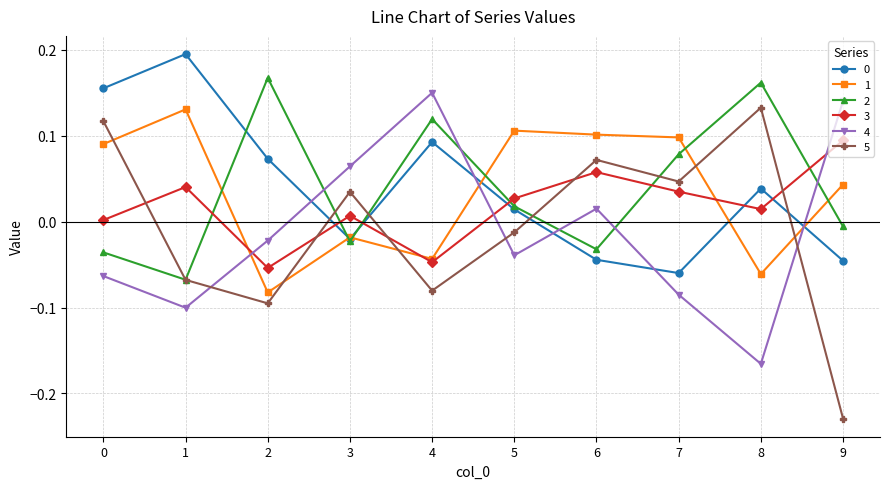

Which category has the lowest value across all series?

9